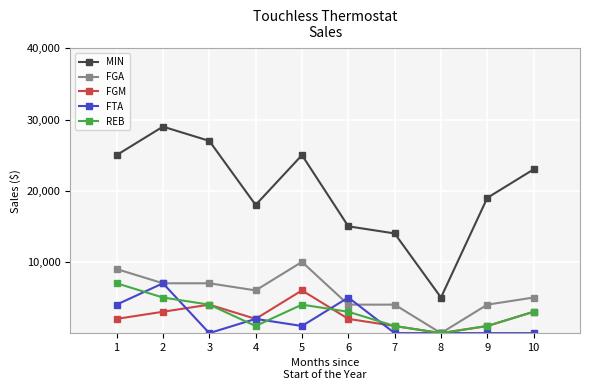

At which label does FTA reach its peak?

2